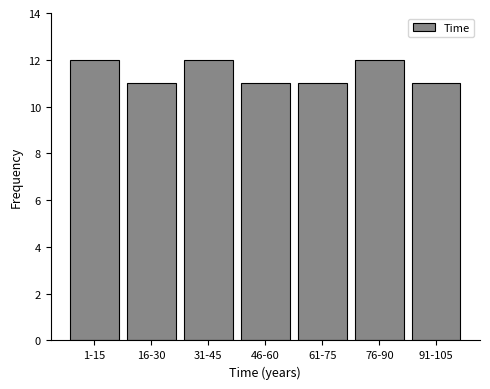

Reading left to right, transcribe all the data shown in this chart.

1-15=12	16-30=11	31-45=12	46-60=11	61-75=11	76-90=12	91-105=11